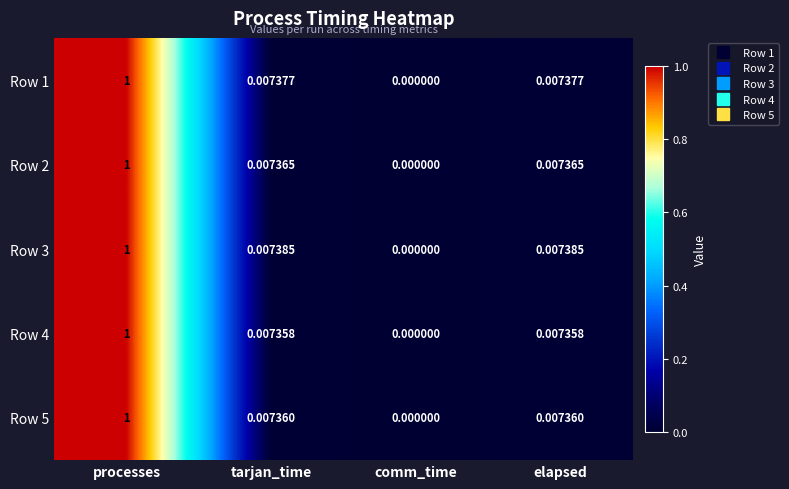

At which label does Row 3 reach its peak?

processes